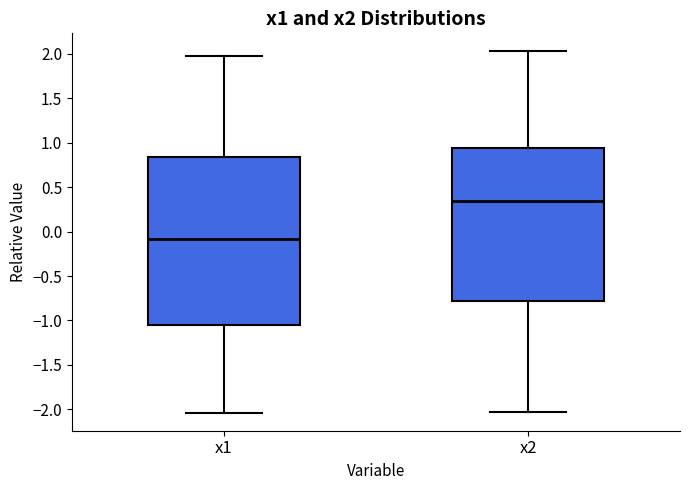

Which box's median line is the highest?

x2